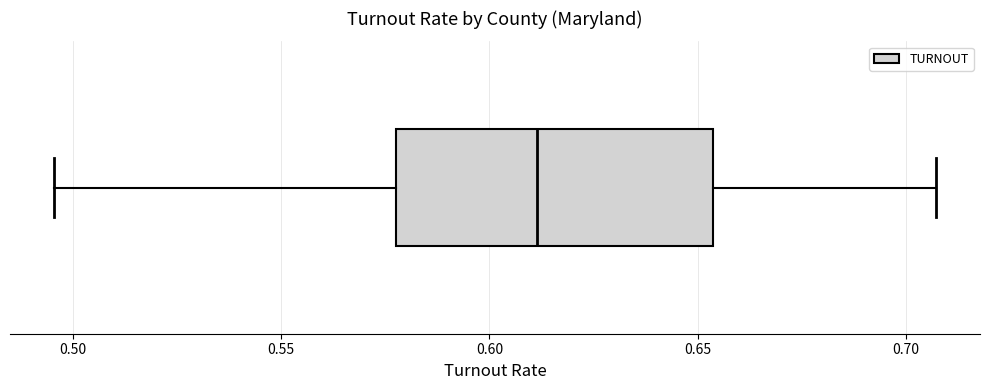

Where does the left whisker of the box end on the x-axis? The values are not printed on the chart, so give them approximately, as read against the axis.

0.495